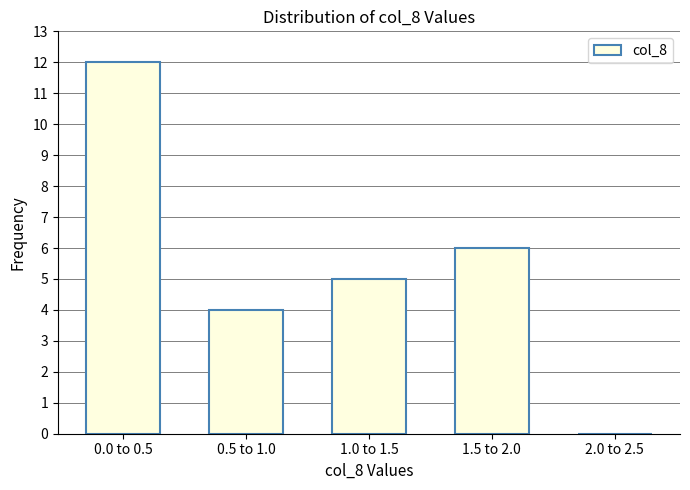

Reading right to left, what are all the values shown in this chart?

2.0 to 2.5=0	1.5 to 2.0=6	1.0 to 1.5=5	0.5 to 1.0=4	0.0 to 0.5=12